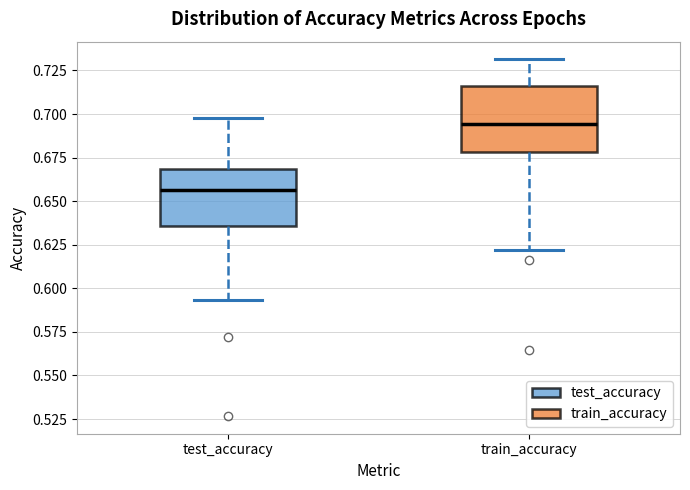

Reading left to right, transcribe this box plot: for each box, give where its median line is, the range the box spans, and where its two whiskers end, as read against the y-axis. The values are not printed on the chart, so give them approximately, as read against the axis.

test_accuracy: median 0.655, box 0.635 to 0.670, whiskers 0.595 to 0.700
train_accuracy: median 0.695, box 0.680 to 0.715, whiskers 0.620 to 0.730